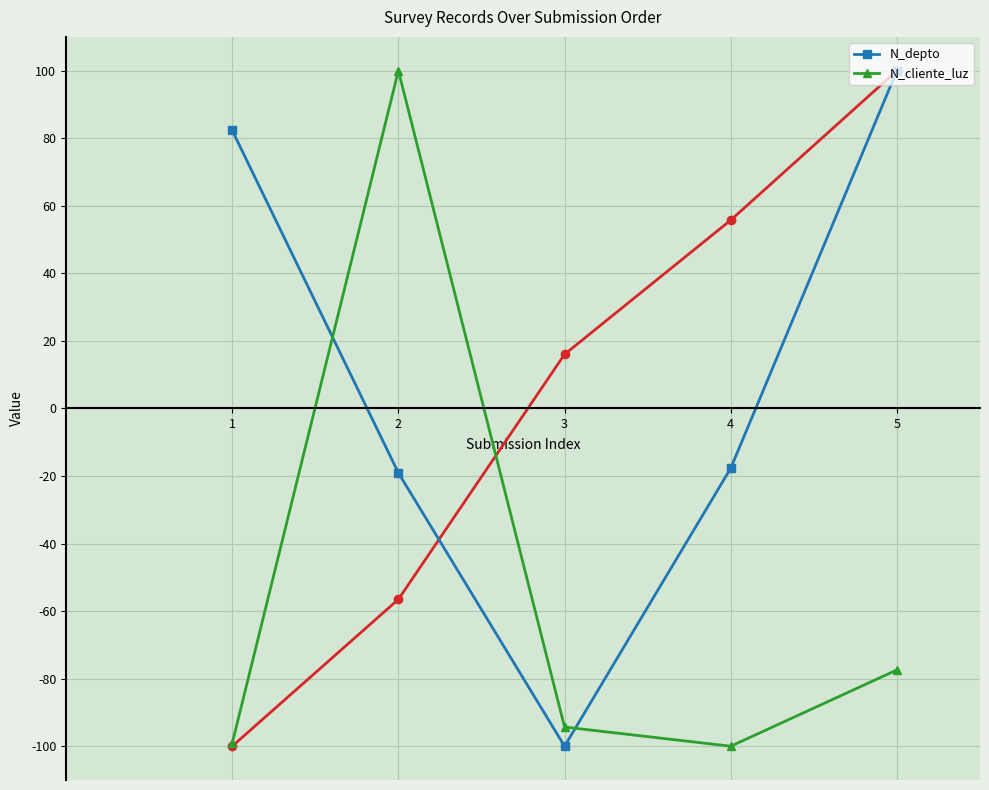

True or false: N_depto has more than 1 interior local peaks.

False